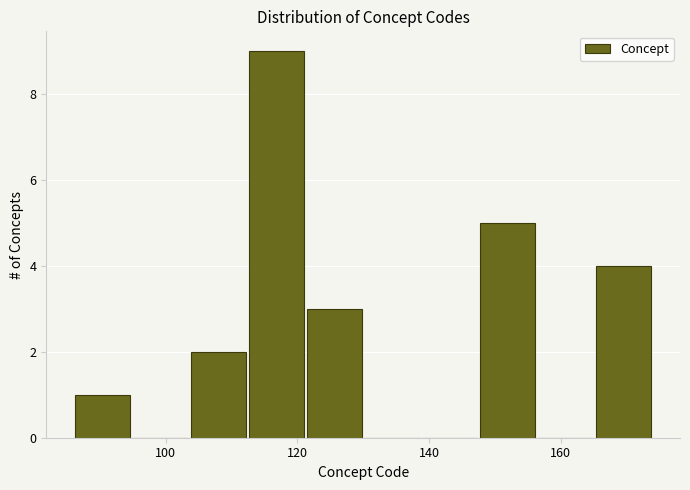

Reading left to right, list every bar in this chart as the range it spans on the x-axis followed by its height. Neither the bar edges nor the heights are printed on the chart, so give them approximately, as read against the axes.

86.0 to 94.8: 1
94.8 to 103.6: 0
103.6 to 112.4: 2
112.4 to 121.2: 9
121.2 to 130.0: 3
130.0 to 138.8: 0
138.8 to 147.6: 0
147.6 to 156.4: 5
156.4 to 165.2: 0
165.2 to 174.0: 4